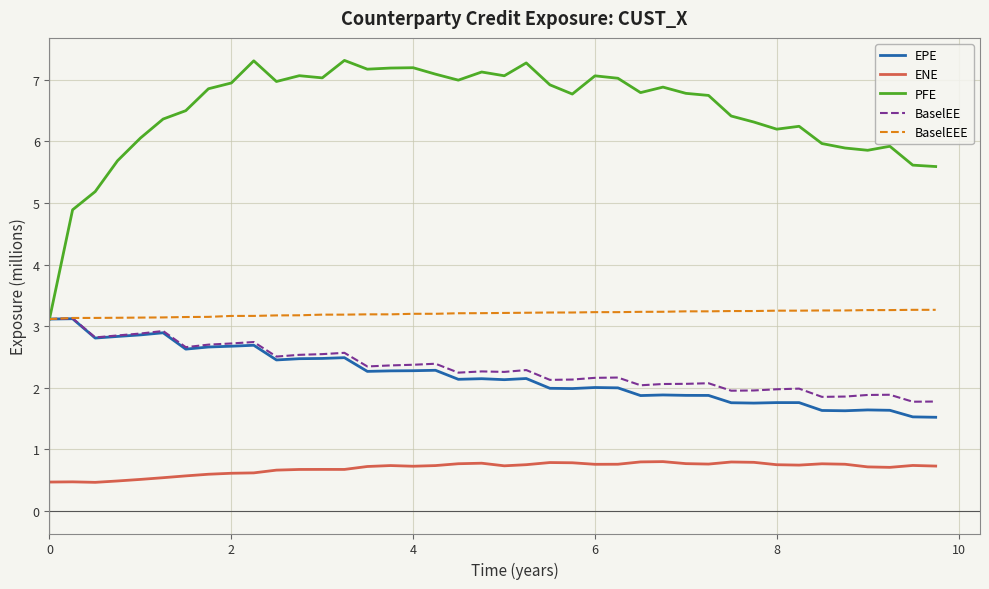

True or false: ENE and PFE cross at least once.

False